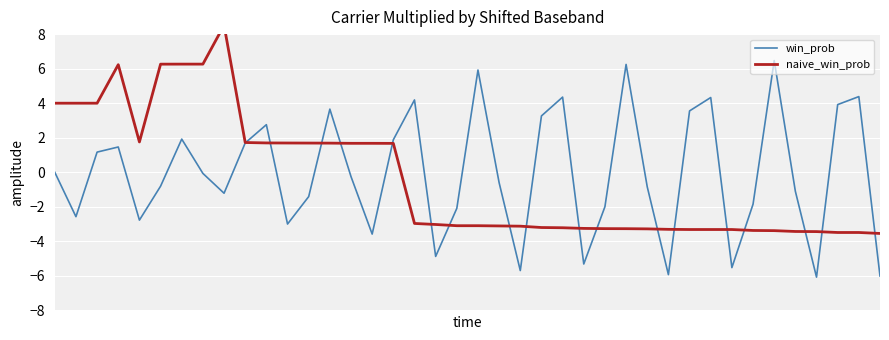

True or false: win_prob has more than 2 interior local peaks.

True